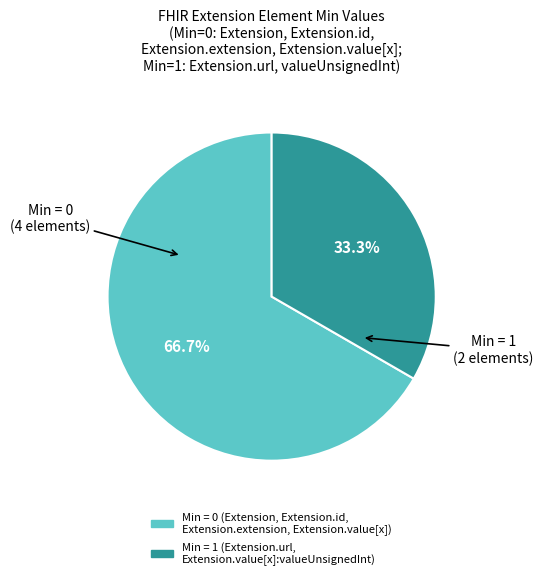

Is there any slice that represents more than half of the pie?

Yes